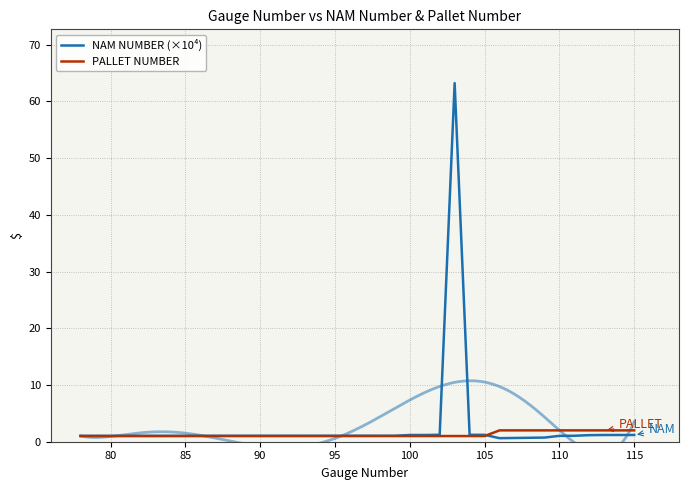

Which series has the widest spread of values?

NAM NUMBER (×10⁴)